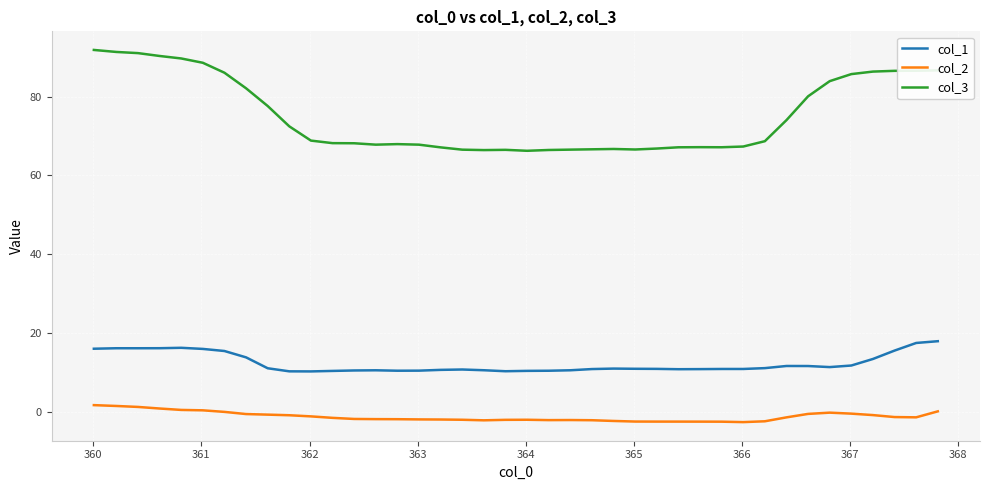

Which series has the widest spread of values?

col_3